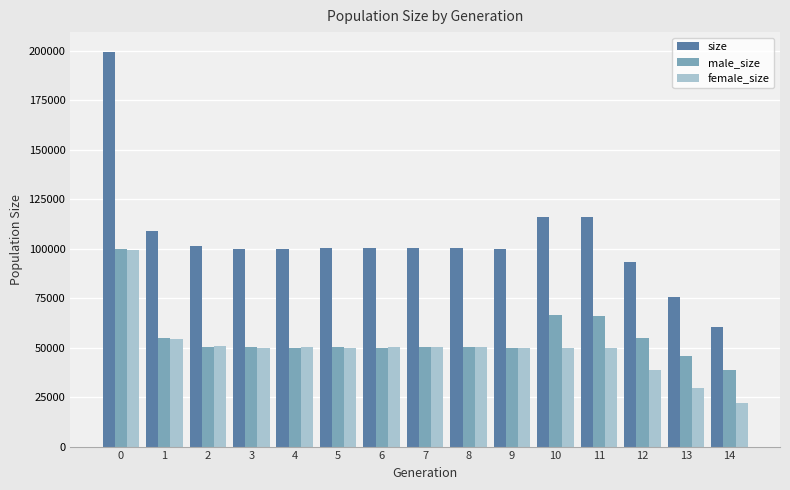

Does the chart contain any negative values?

No